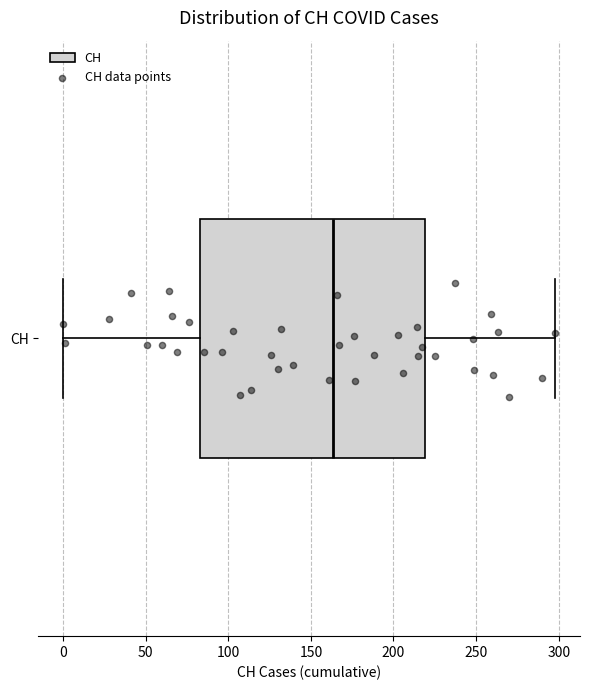

Where does the median line of the box for CH sit on the x-axis? The values are not printed on the chart, so give them approximately, as read against the axis.

165